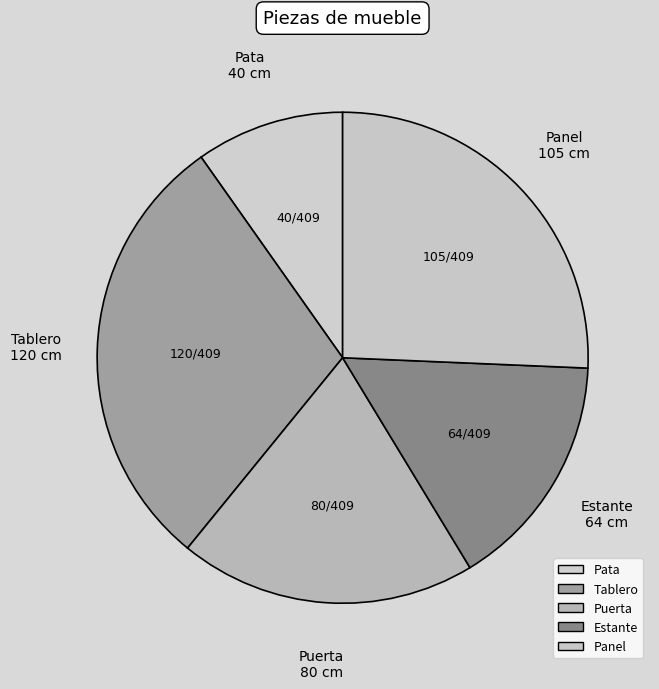

The Estante slice represents 23% of the pie. True or false?

False